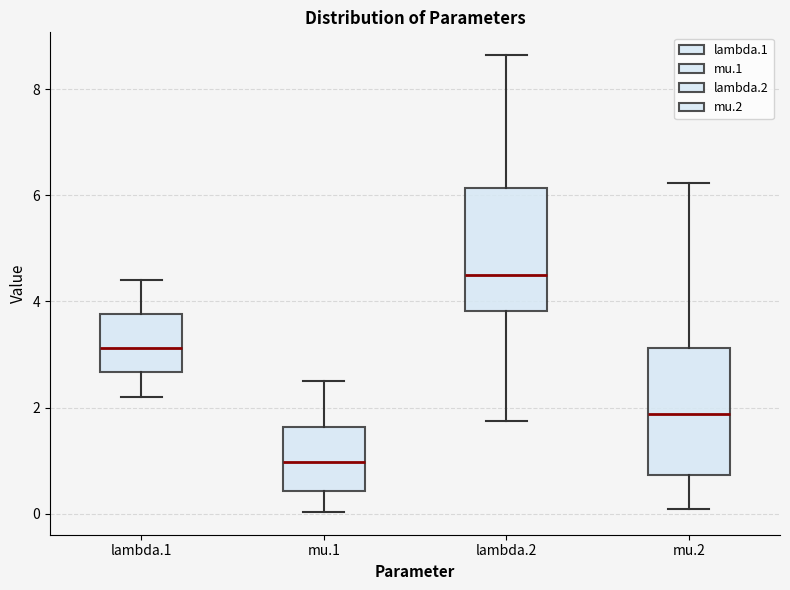

Which box has the highest median line?

lambda.2